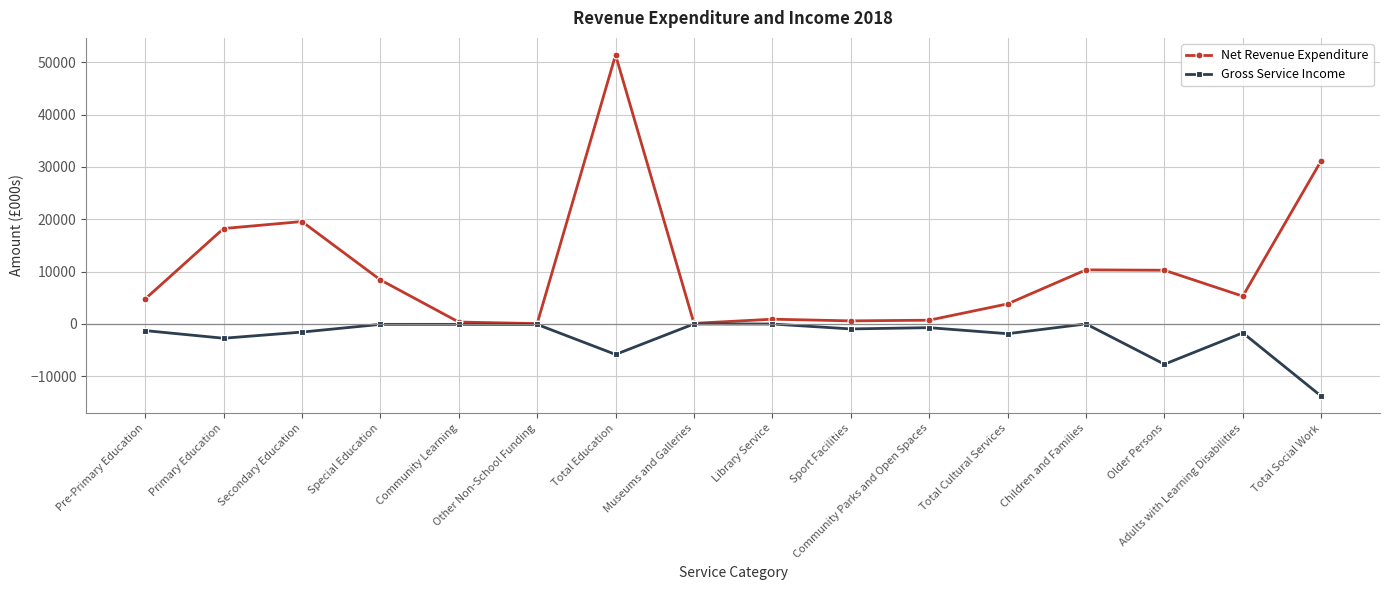

What is the spread (max minus min) of values at Community Learning?

439